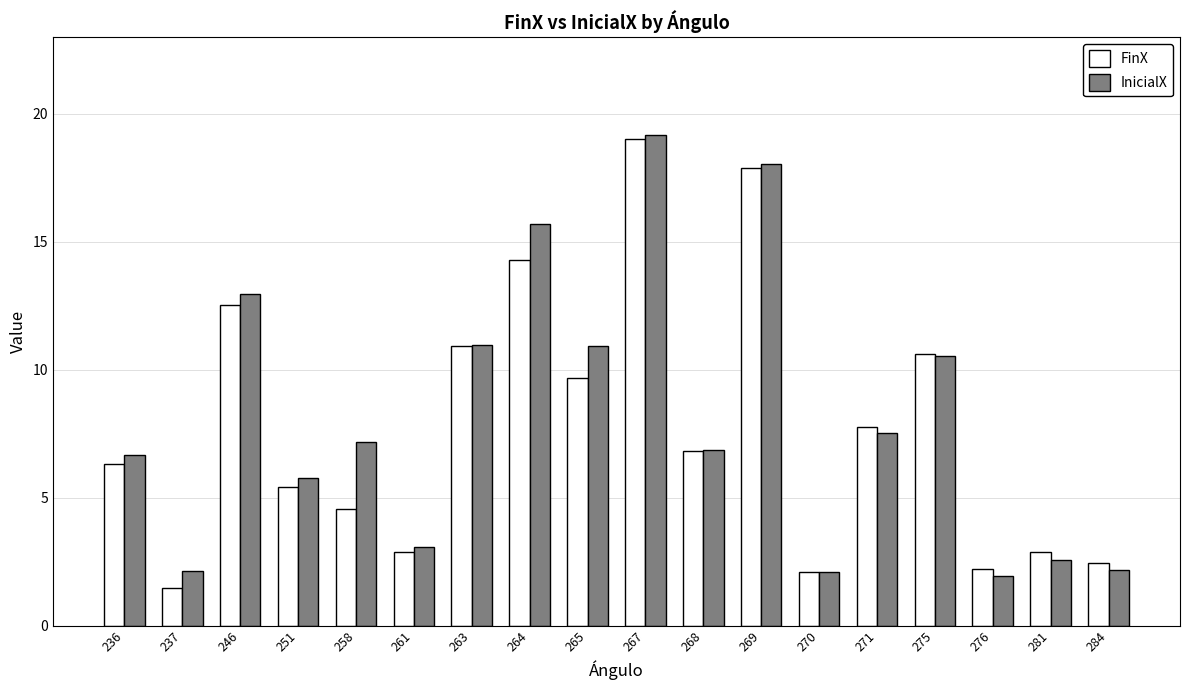

True or false: InicialX has a value of 1.1 at 276.

False